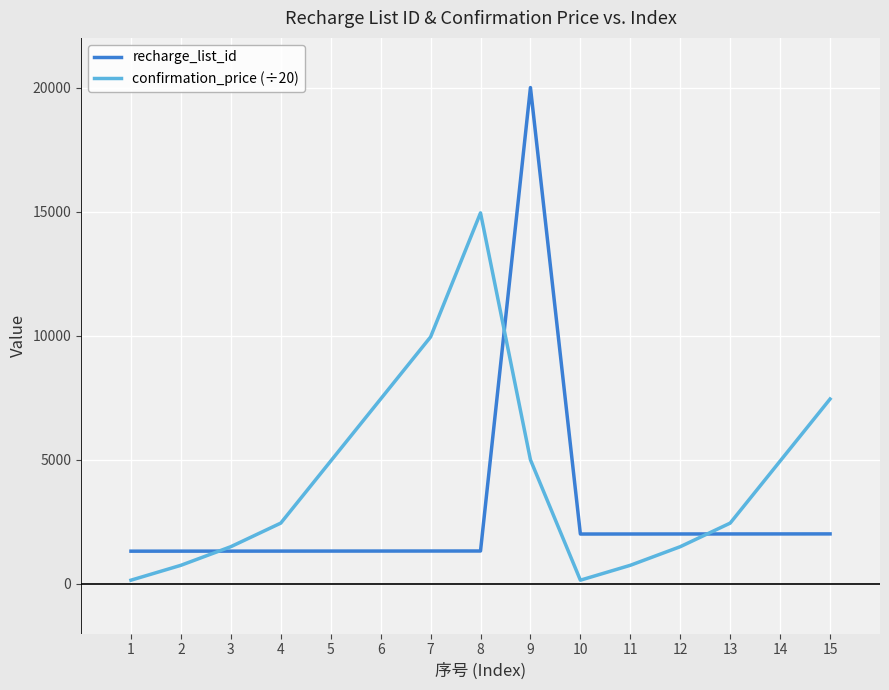

What is the highest value of the recharge_list_id series?

19999